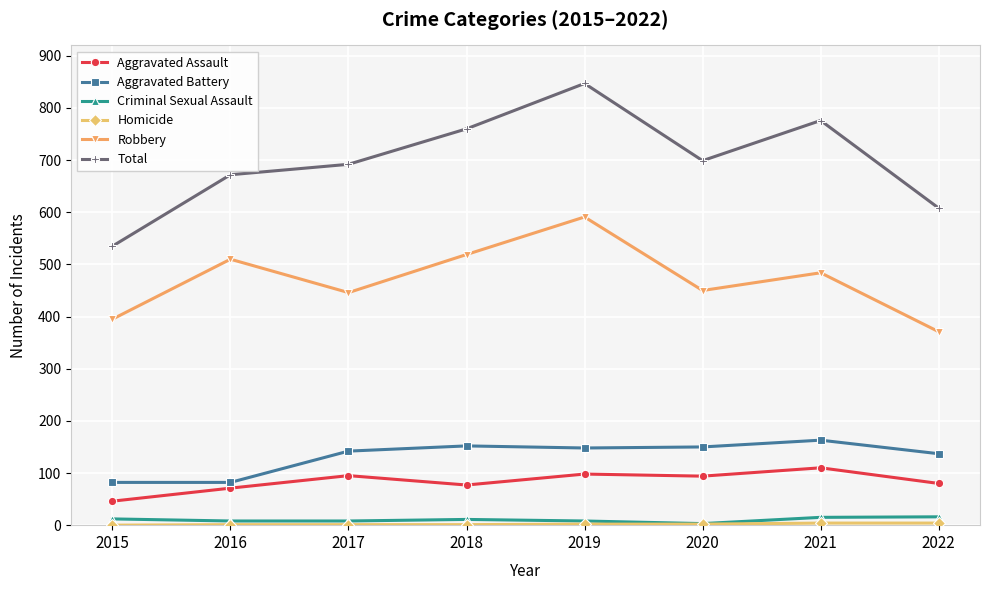

What is the minimum value for Aggravated Battery?

82